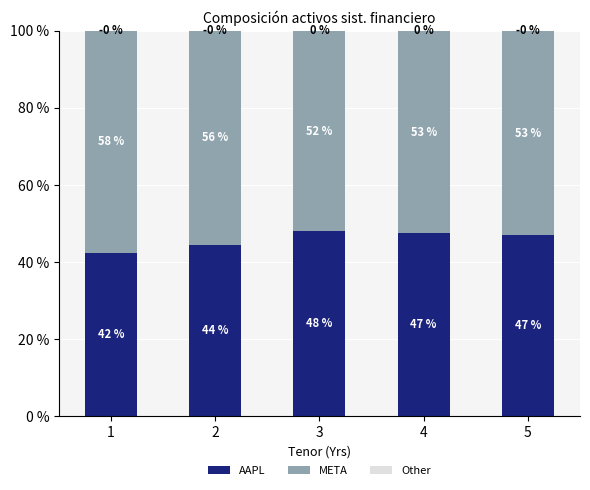

How many series are shown in this chart?

3